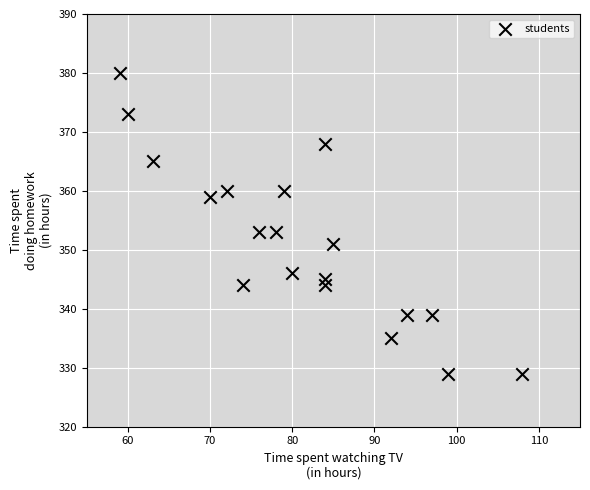

What is the range of Y values (max minus min)?

51